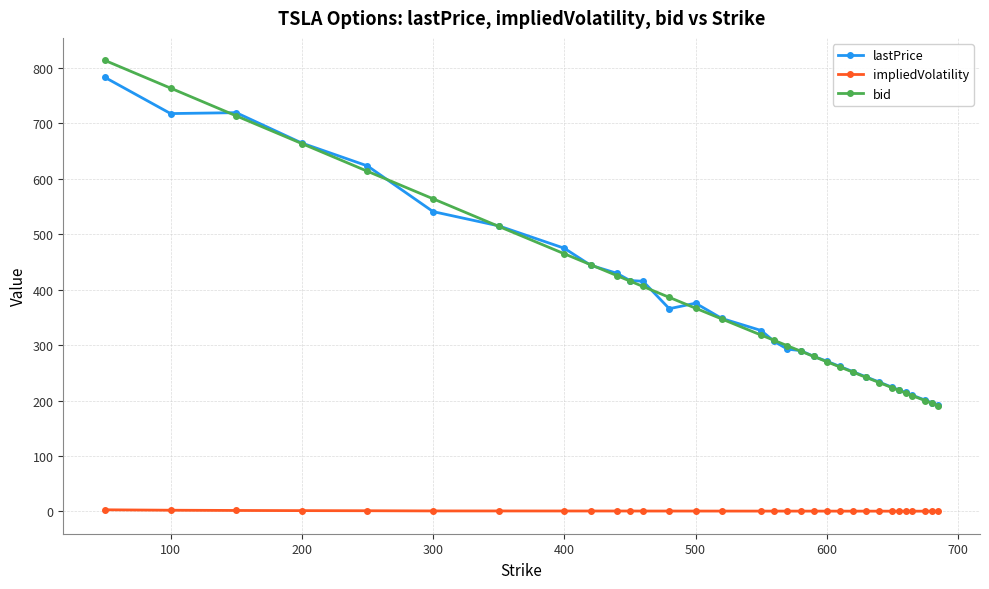

Which series has the largest range (max minus min)?

bid